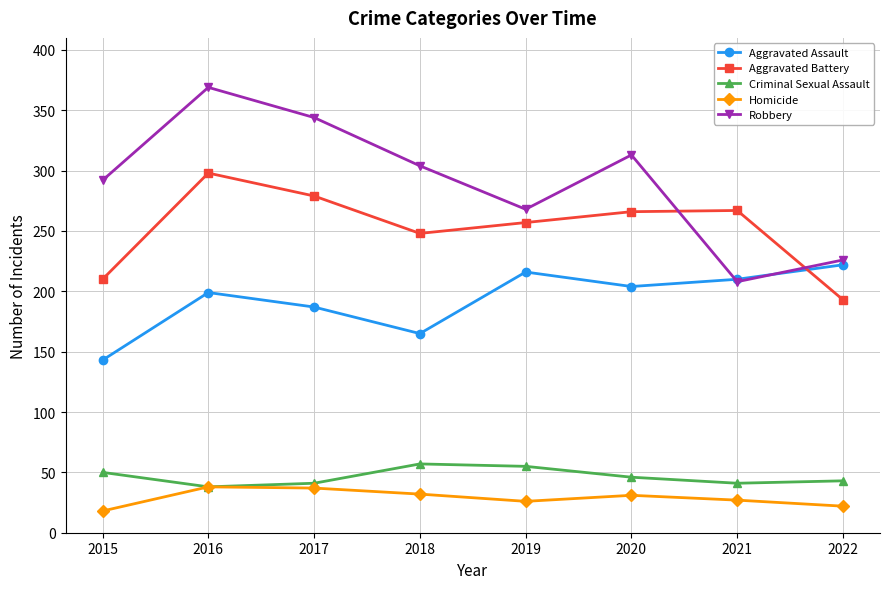

Which series ends up on top after the final intersection of Robbery and Aggravated Assault?

Robbery